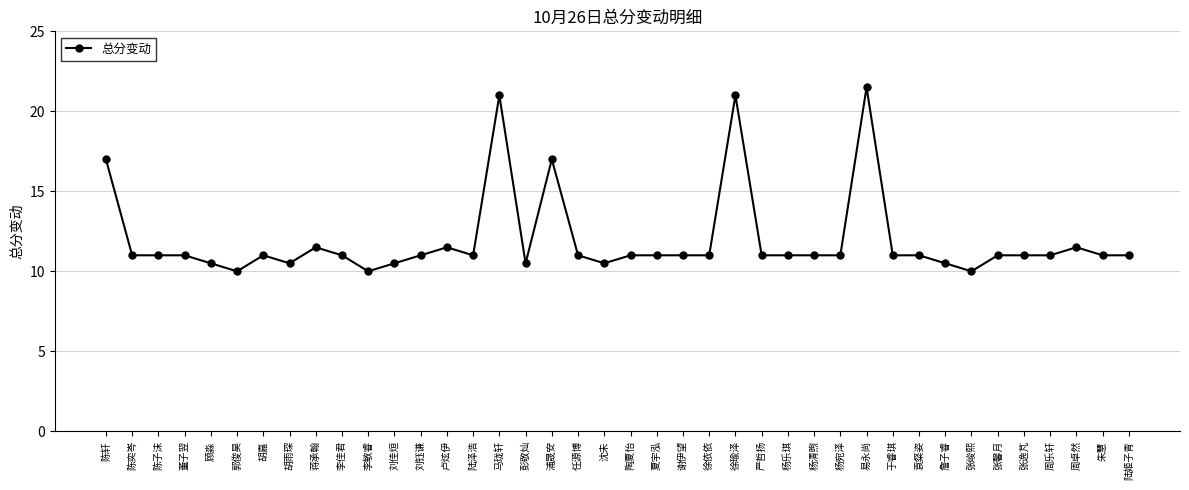

True or false: the data has more than 0 interior local peaks.

True